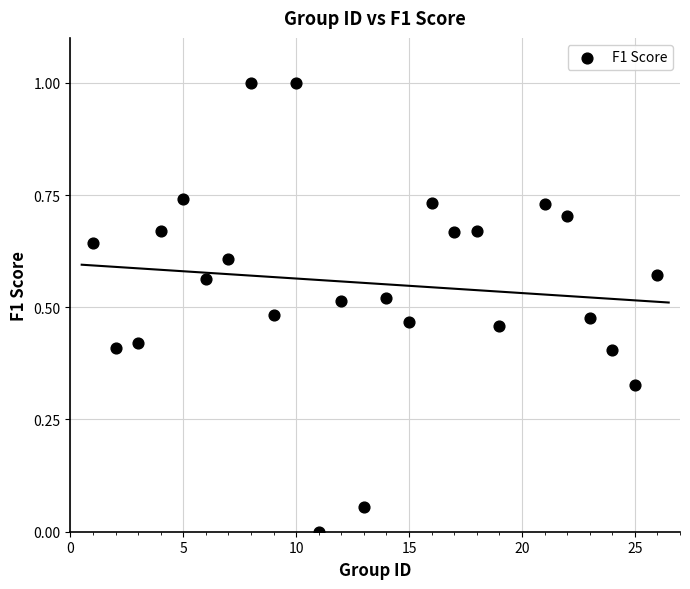

What is the range of Y values (max minus min)?

1.0